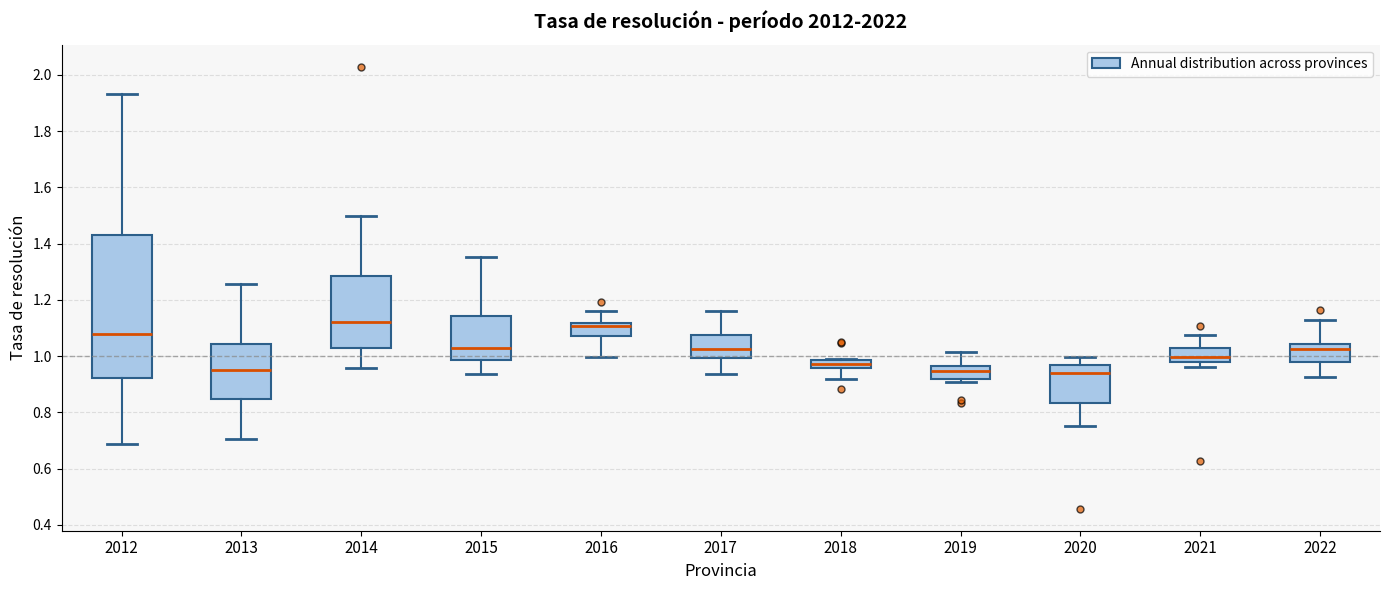

Reading left to right, read every box against the y-axis: the position of its median line, the range the box covers, and the ends of its whiskers. The values are not printed on the chart, so give them approximately, as read against the axis.

2012: median 1.08, box 0.92 to 1.44, whiskers 0.68 to 1.94
2013: median 0.94, box 0.84 to 1.04, whiskers 0.70 to 1.26
2014: median 1.12, box 1.02 to 1.28, whiskers 0.96 to 1.50
2015: median 1.02, box 0.98 to 1.14, whiskers 0.94 to 1.36
2016: median 1.10, box 1.08 to 1.12, whiskers 1.00 to 1.16
2017: median 1.02, box 1.00 to 1.08, whiskers 0.94 to 1.16
2018: median 0.98 (inside the box), box 0.96 to 0.98, whiskers 0.92 to 0.98
2019: median 0.94, box 0.92 to 0.96, whiskers 0.90 to 1.02
2020: median 0.94, box 0.84 to 0.96, whiskers 0.76 to 1.00
2021: median 1.00, box 0.98 to 1.02, whiskers 0.96 to 1.08
2022: median 1.02, box 0.98 to 1.04, whiskers 0.92 to 1.12